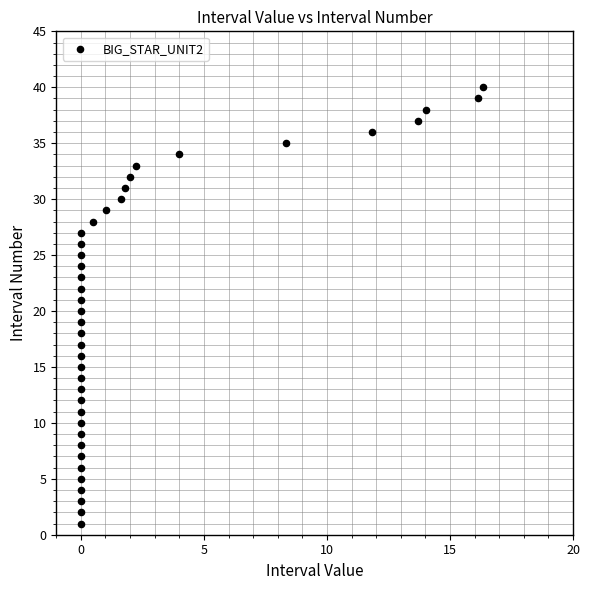

What is the range of Y values (max minus min)?

39